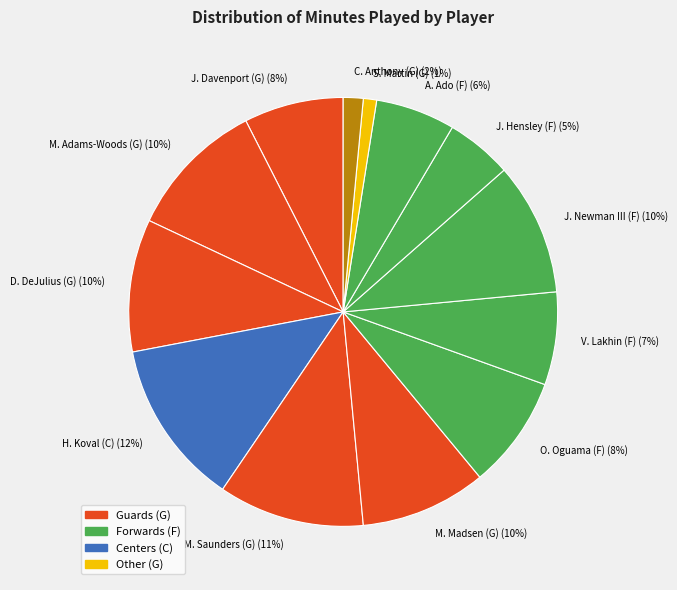

Is there a majority slice in this chart?

No